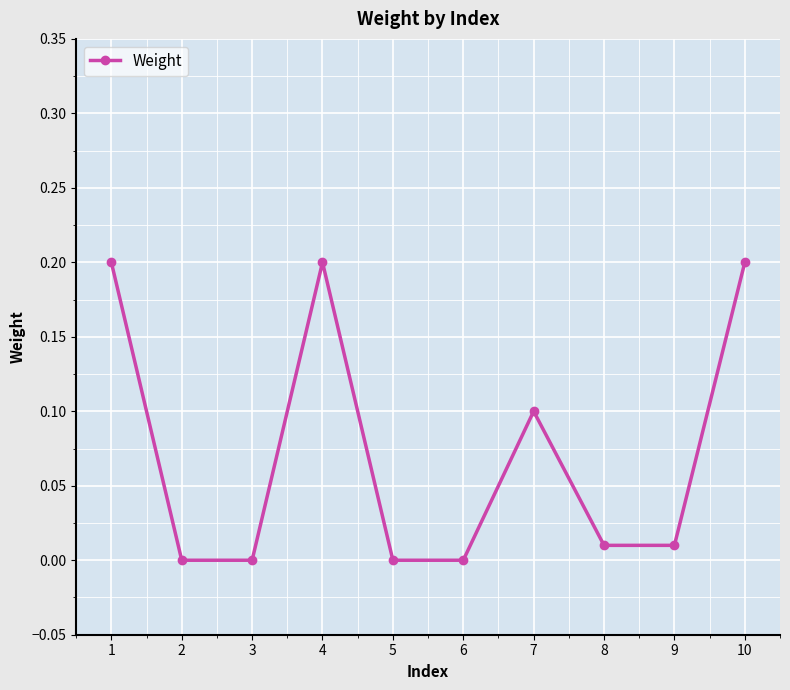

How many points are higher than both their immediate neighbors (excluding endpoints)?

2